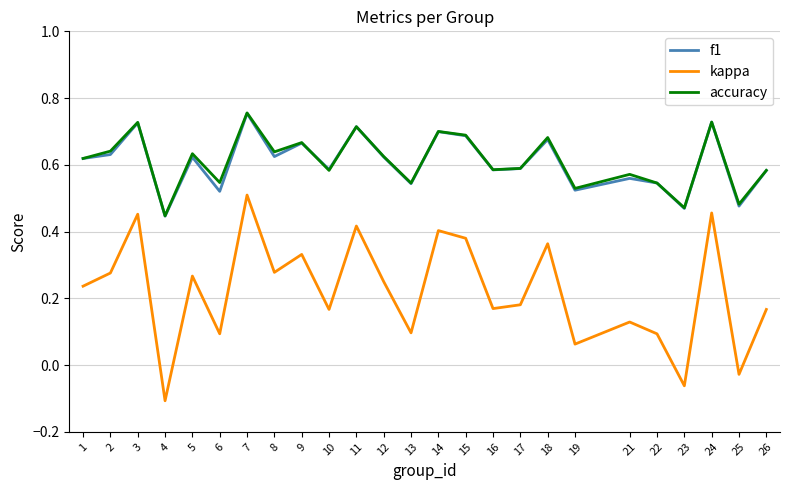

Which category has the lowest value in the accuracy series?

4